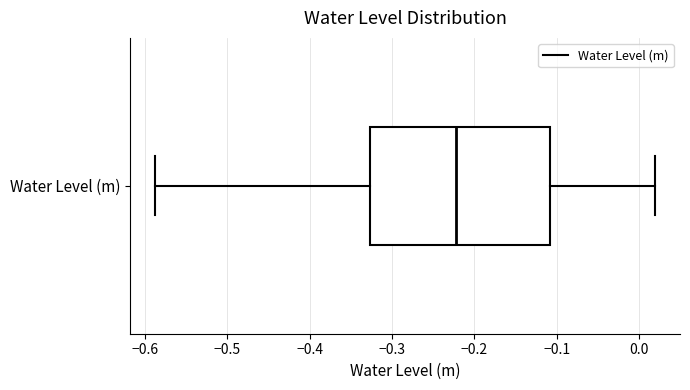

Where does the left whisker of the box for Water Level (m) end on the x-axis? The values are not printed on the chart, so give them approximately, as read against the axis.

-0.59